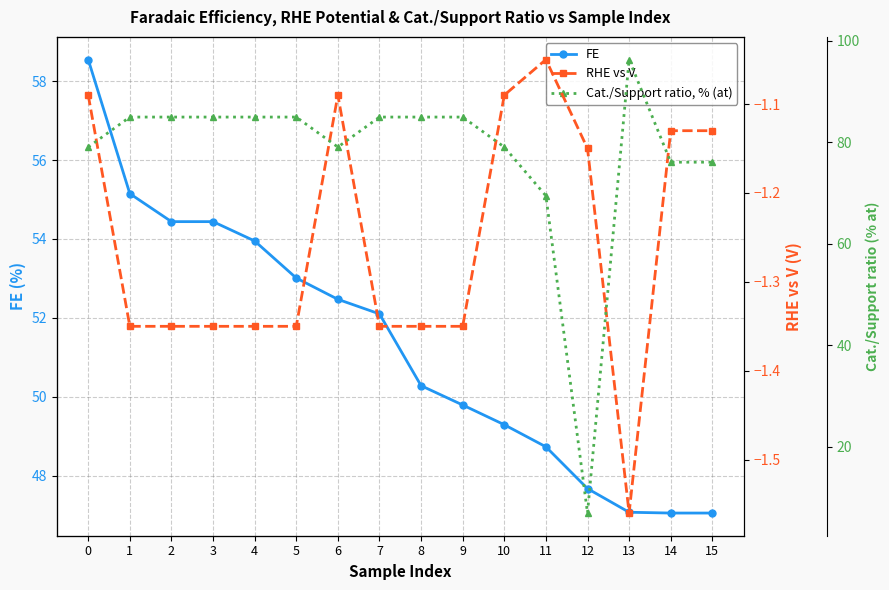

At which category is the sum across all series the highest?

13